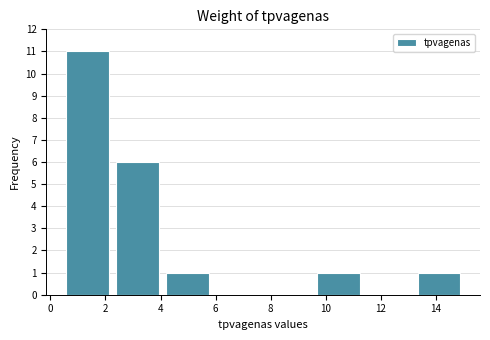

Reading left to right, list every bar in this chart as the range it spans on the x-axis followed by its height. Neither the bar edges nor the heights are printed on the chart, so give them approximately, as read against the axes.

0.6 to 2.4: 11
2.4 to 4.2: 6
4.2 to 6.0: 1
6.0 to 7.8: 0
7.8 to 9.6: 0
9.6 to 11.6: 1
11.6 to 13.4: 0
13.4 to 15.2: 1